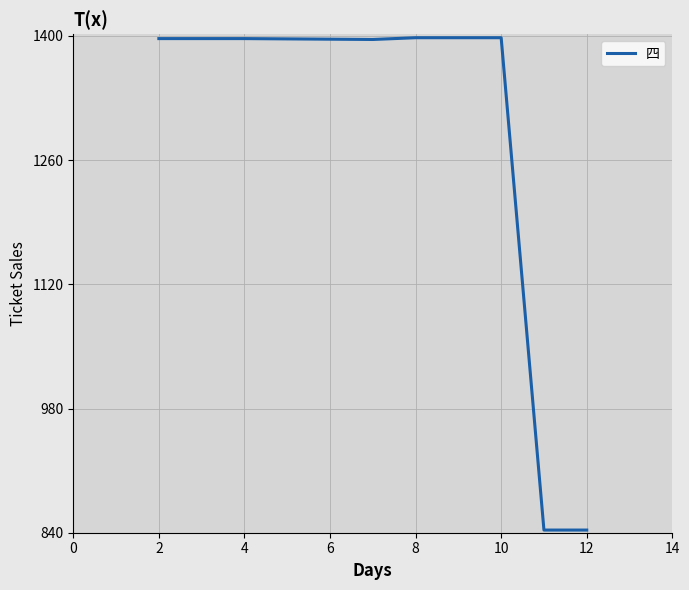

What is the smallest value displayed?

843